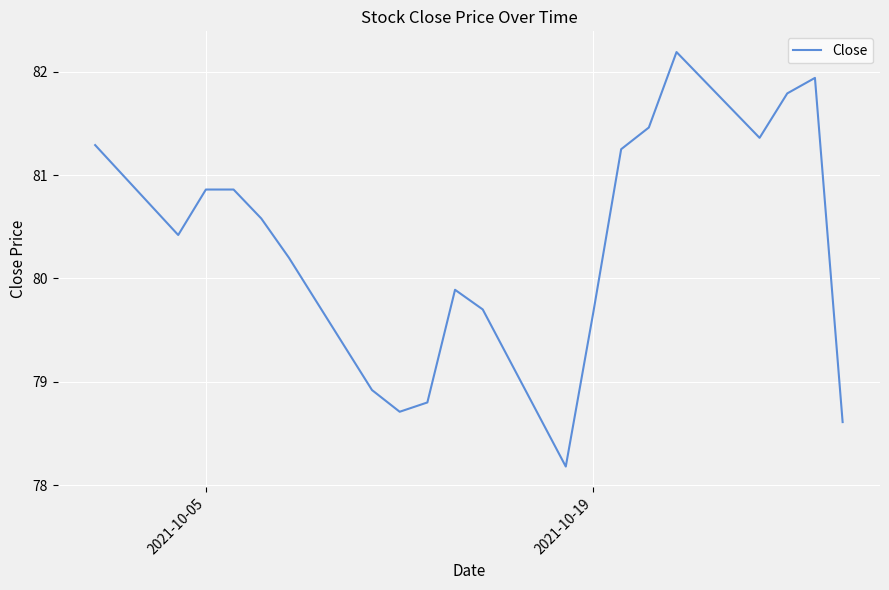

What is the difference between the maximum and minimum values?

4.0